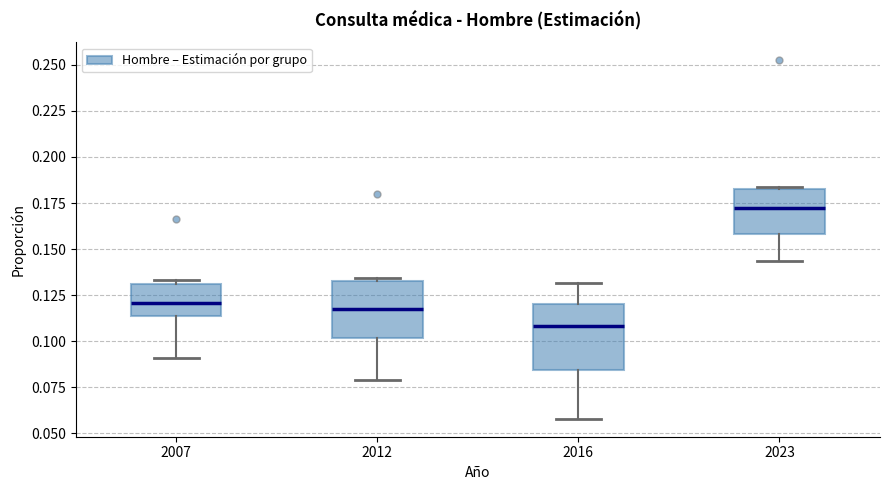

Which box has the highest median line?

2023